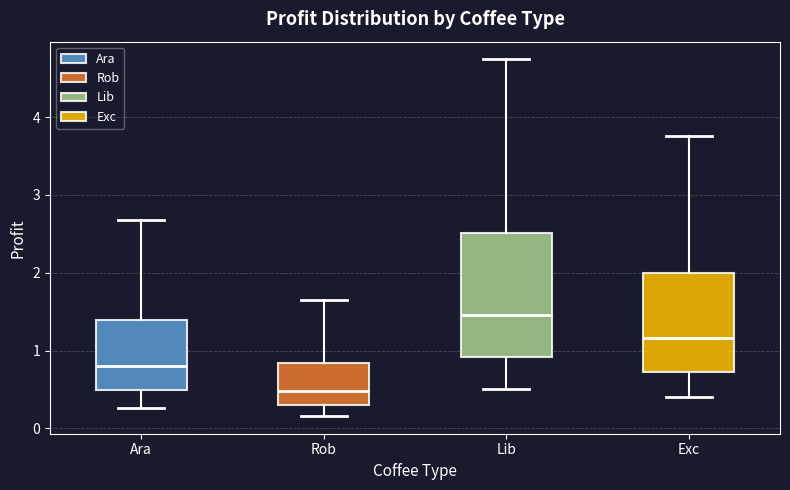

Reading left to right, read every box against the y-axis: the position of its median line, the range the box covers, and the ends of its whiskers. The values are not printed on the chart, so give them approximately, as read against the axis.

Ara: median 0.8, box 0.5 to 1.4, whiskers 0.3 to 2.7
Rob: median 0.5, box 0.3 to 0.8, whiskers 0.2 to 1.6
Lib: median 1.5, box 0.9 to 2.5, whiskers 0.5 to 4.7
Exc: median 1.2, box 0.7 to 2.0, whiskers 0.4 to 3.8